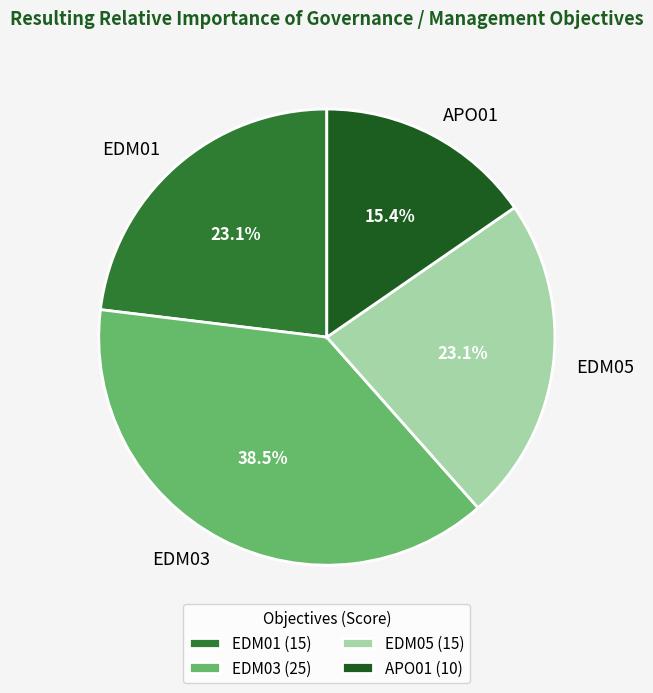

Does EDM05 account for over 50% of the chart?

No